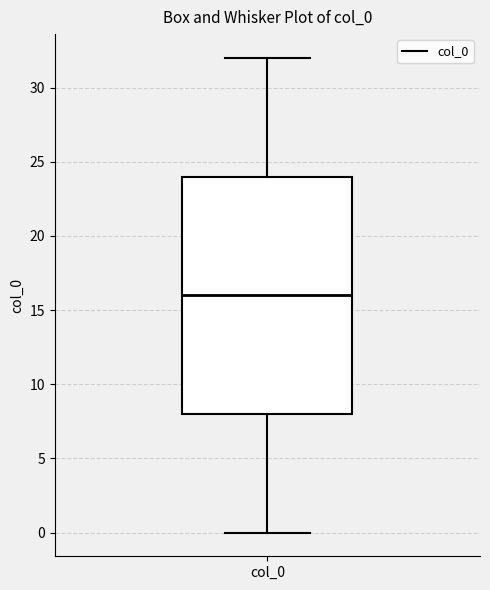

Read this box plot against the y-axis: the position of the median line, the range covered by the box, and the ends of both whiskers. The values are not printed on the chart, so give them approximately, as read against the axis.

median 16, box 8 to 24, whiskers 0 to 32